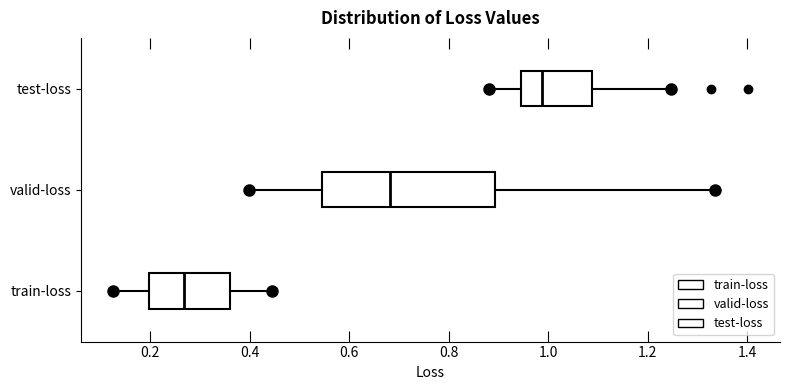

Where is the left edge of the box for train-loss on the x-axis? The values are not printed on the chart, so give them approximately, as read against the axis.

0.20